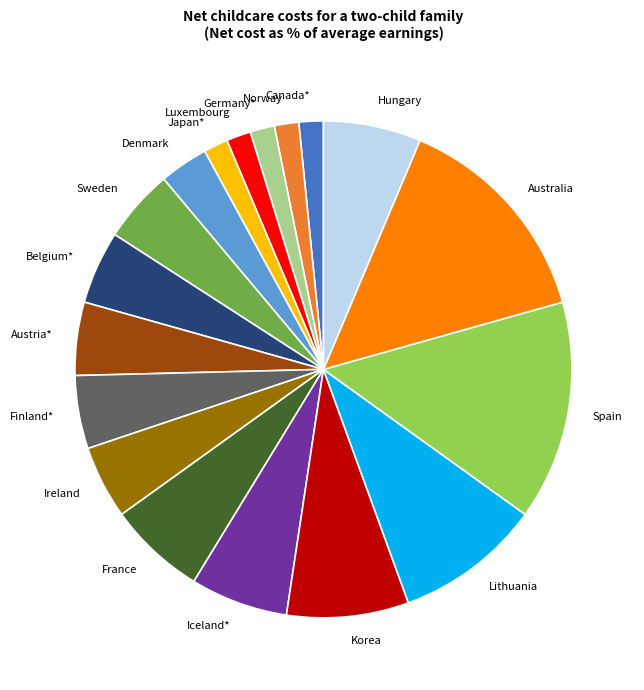

True or false: Luxembourg accounts for 2% of the total.

True